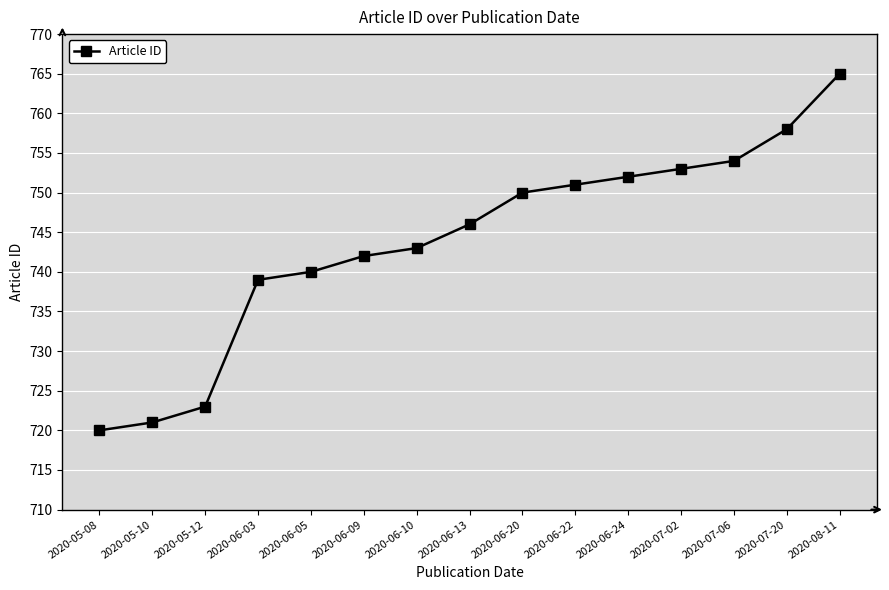

True or false: the data shows 743 at 2020-06-10.

True